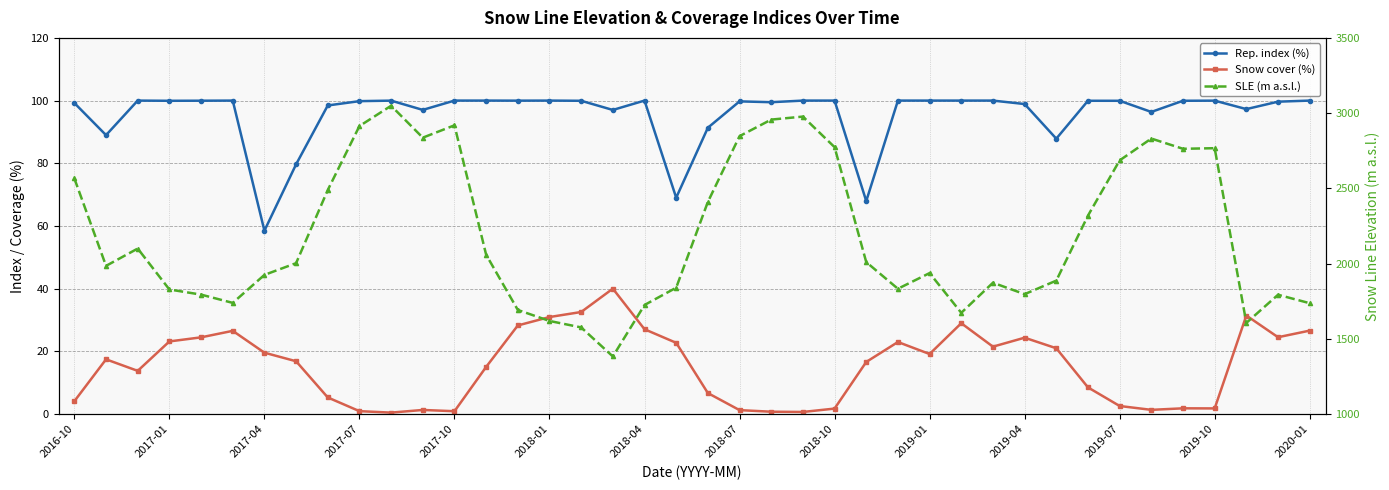

Is the value of Rep. index (%) at 16 greater than the value of Snow cover (%) at 2016-10?

Yes